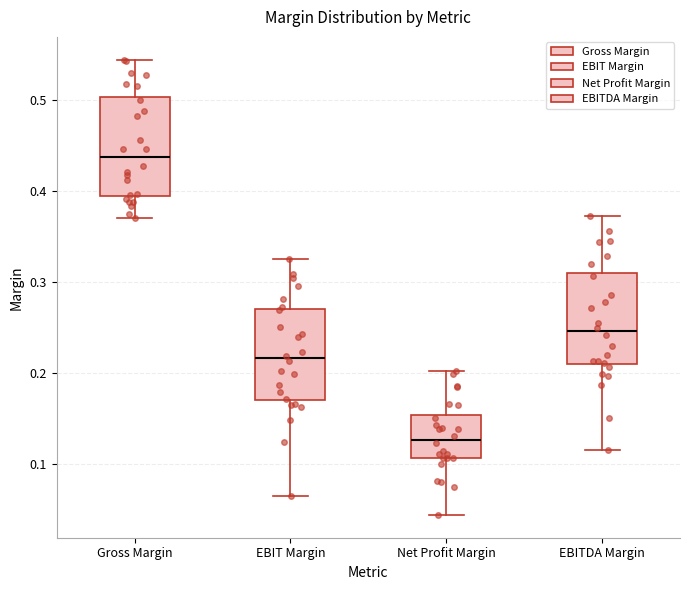

Reading left to right, transcribe this box plot: for each box, give where its median line is, the range the box spans, and where its two whiskers end, as read against the y-axis. The values are not printed on the chart, so give them approximately, as read against the axis.

Gross Margin: median 0.44, box 0.39 to 0.50, whiskers 0.37 to 0.54
EBIT Margin: median 0.22, box 0.17 to 0.27, whiskers 0.07 to 0.33
Net Profit Margin: median 0.13, box 0.11 to 0.15, whiskers 0.04 to 0.20
EBITDA Margin: median 0.25, box 0.21 to 0.31, whiskers 0.12 to 0.37